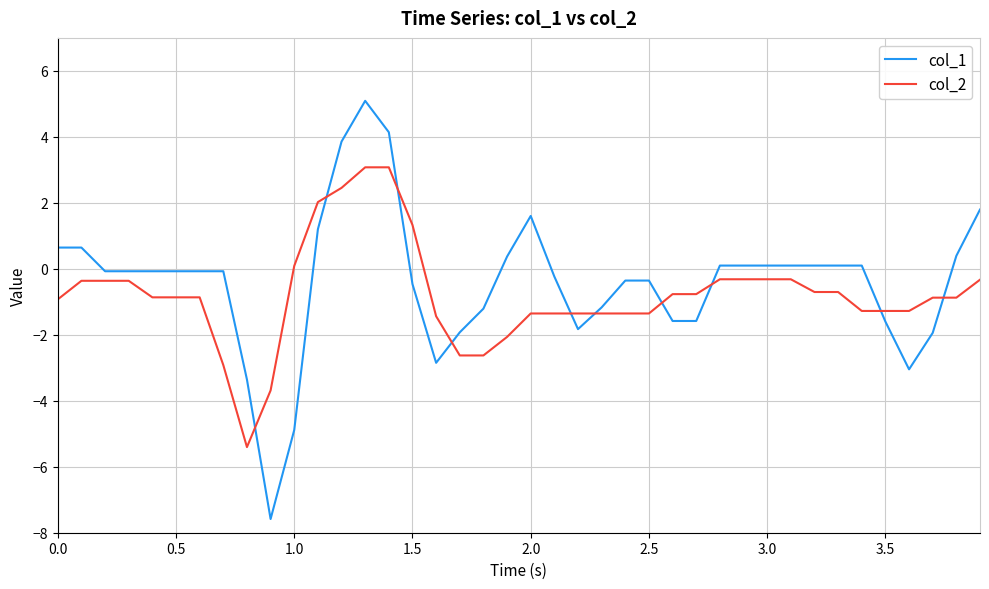

True or false: col_2 and col_1 intersect in this chart.

True